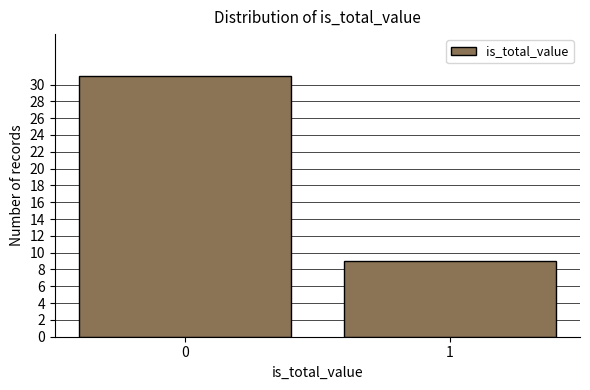

Reading right to left, extract all data points from this chart.

1=9	0=31